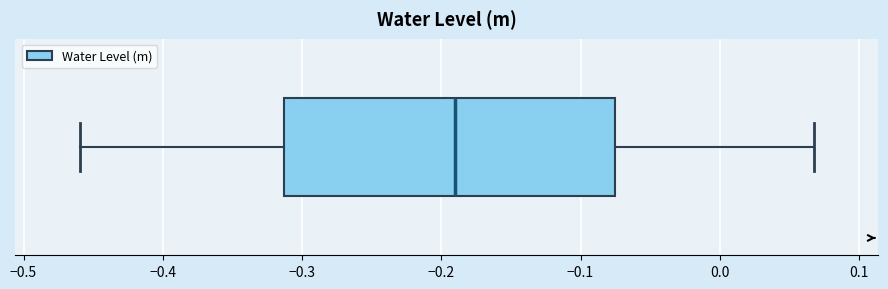

Transcribe this box plot: give where the median line is, the range the box spans, and where the two whiskers end, as read against the x-axis. The values are not printed on the chart, so give them approximately, as read against the axis.

median -0.19, box -0.31 to -0.08, whiskers -0.46 to 0.07